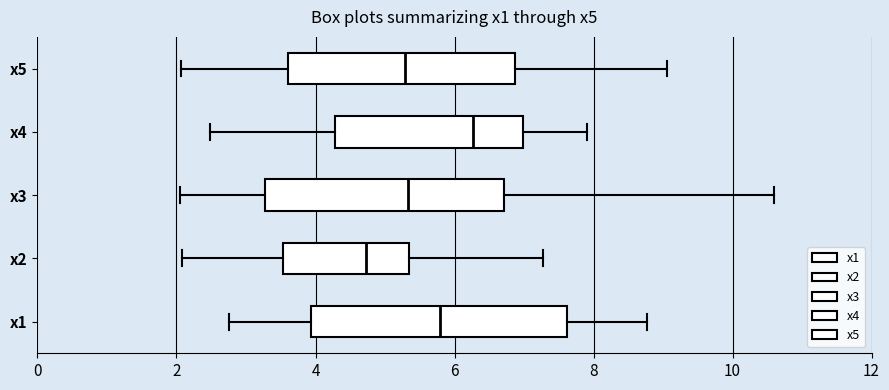

Which box has the furthest to the left median line?

x2